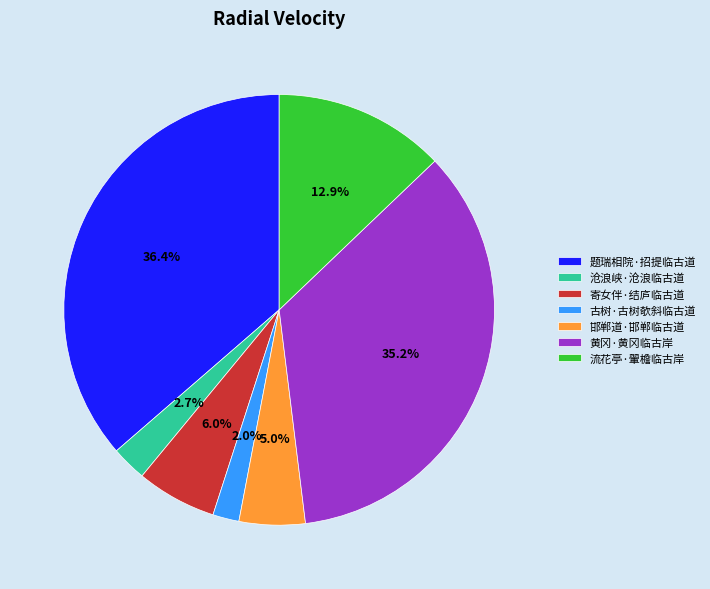

Which has a higher value, 寄女伴·结庐临古道 or 邯郸道·邯郸临古道?

寄女伴·结庐临古道